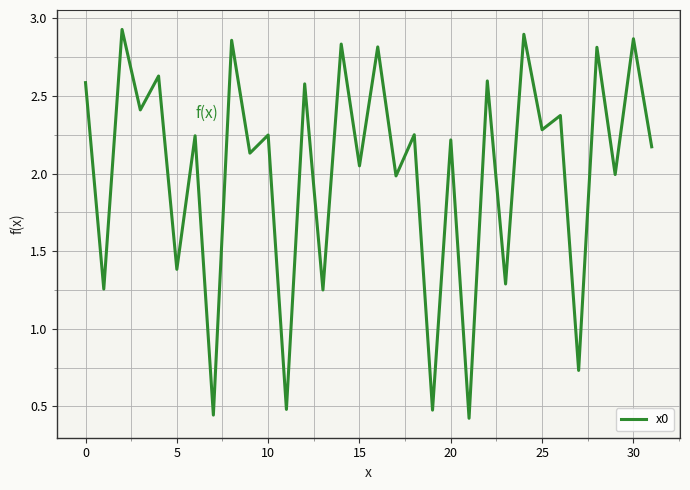

What is the difference between the maximum and minimum values?

2.5